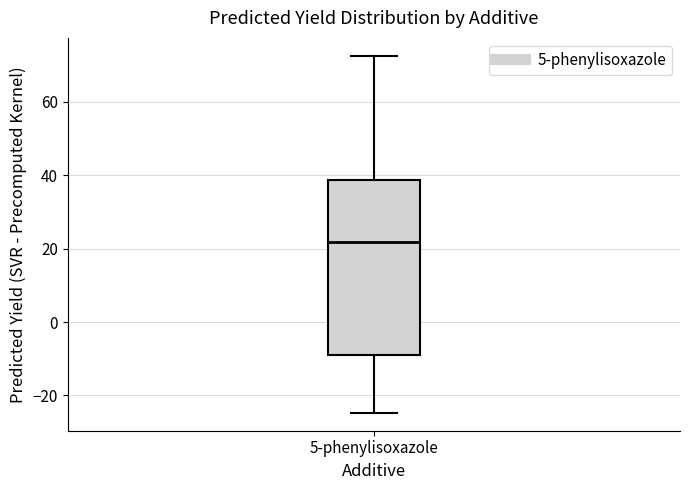

Transcribe this box plot: give where the median line is, the range the box spans, and where the two whiskers end, as read against the y-axis. The values are not printed on the chart, so give them approximately, as read against the axis.

median 22, box -8 to 38, whiskers -24 to 72